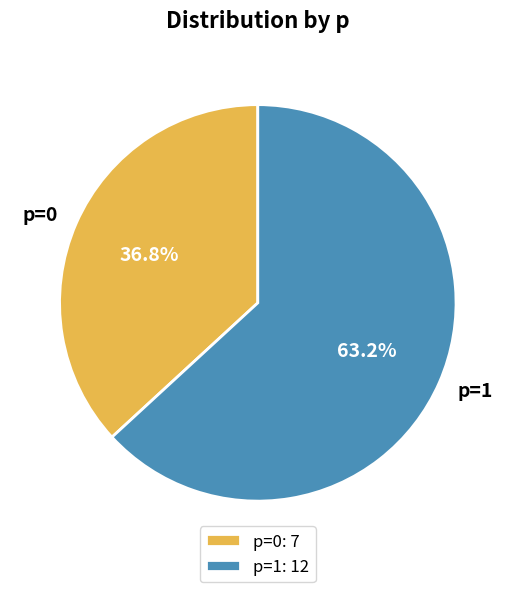

To the nearest percent, what is the combined percentage of p=1 and p=0?

100%